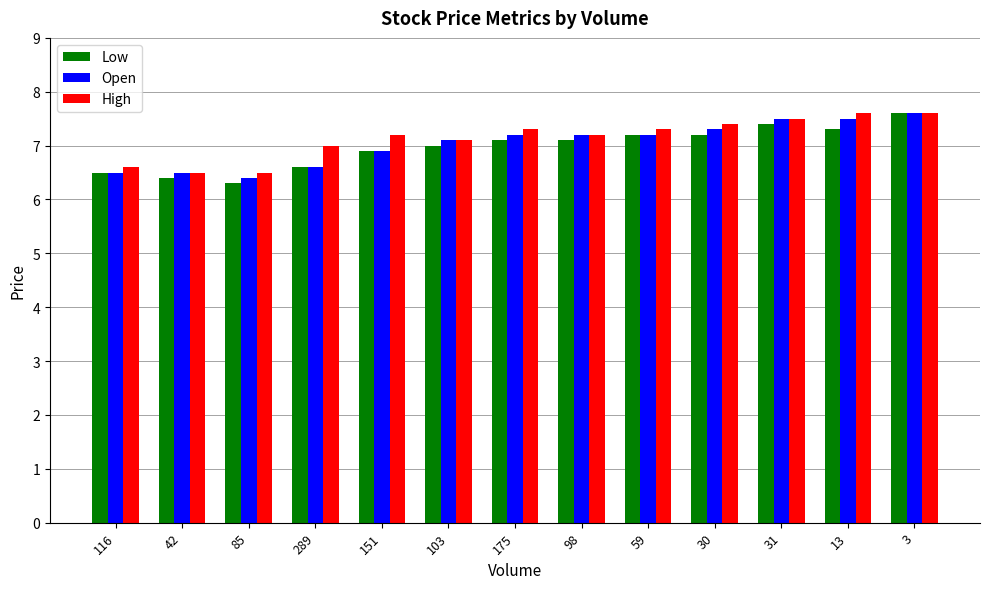

Reading left to right, transcribe all the data shown in this chart.

Low: 6.5	6.4	6.3	6.6	6.9	7.0	7.1	7.1	7.2	7.2	7.4	7.3	7.6
Open: 6.5	6.5	6.4	6.6	6.9	7.1	7.2	7.2	7.2	7.3	7.5	7.5	7.6
High: 6.6	6.5	6.5	7.0	7.2	7.1	7.3	7.2	7.3	7.4	7.5	7.6	7.6